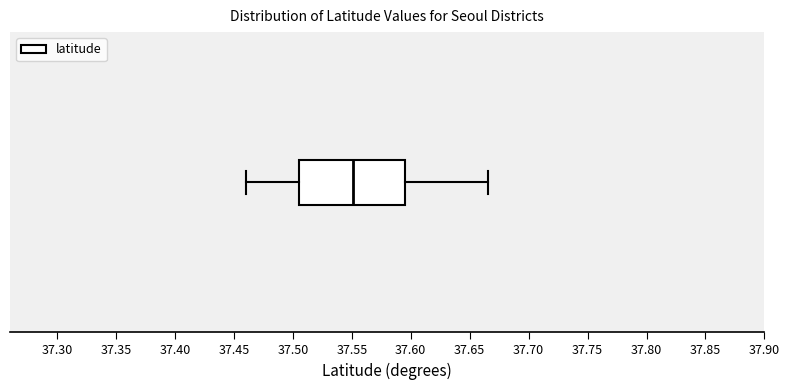

Read this box plot against the x-axis: the position of the median line, the range covered by the box, and the ends of both whiskers. The values are not printed on the chart, so give them approximately, as read against the axis.

median 37.550, box 37.505 to 37.595, whiskers 37.460 to 37.665